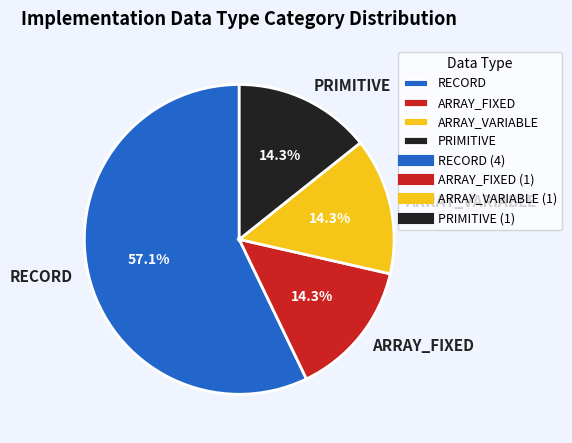

To the nearest percent, what is the difference between the largest and smallest slice percentages?

43%